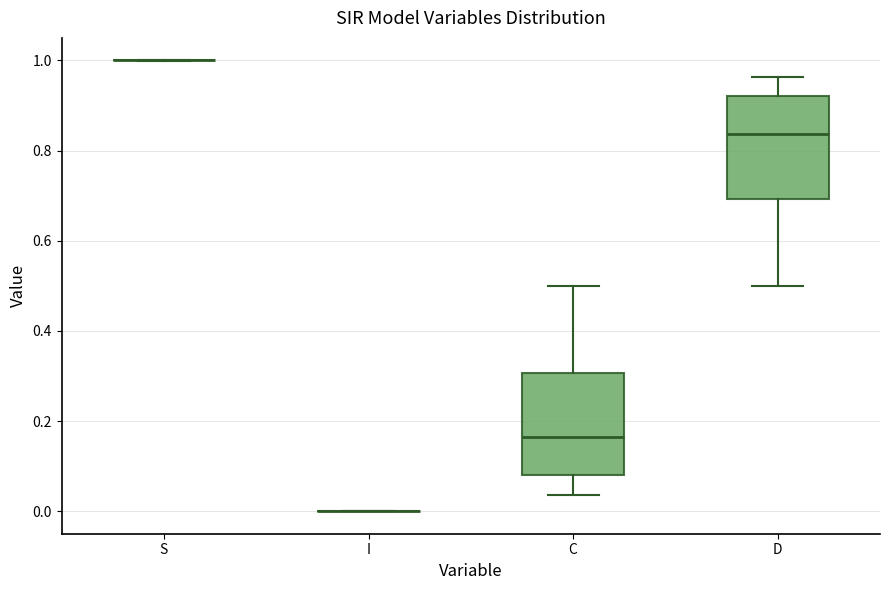

Reading left to right, read every box against the y-axis: the position of its median line, the range the box covers, and the ends of its whiskers. The values are not printed on the chart, so give them approximately, as read against the axis.

S: box collapsed to a line at 1.00, whiskers 1.00 to 1.00
I: box collapsed to a line at 0.00, whiskers 0.00 to 0.00
C: median 0.16, box 0.08 to 0.30, whiskers 0.04 to 0.50
D: median 0.84, box 0.70 to 0.92, whiskers 0.50 to 0.96